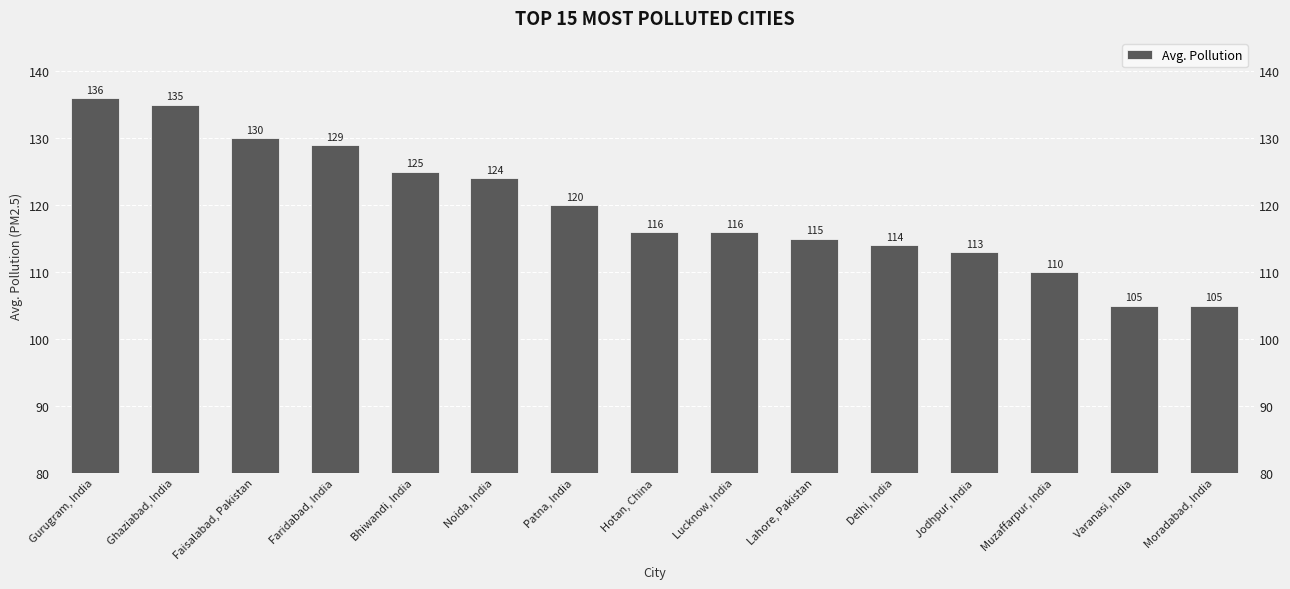

What is the difference between the maximum and minimum values?

31